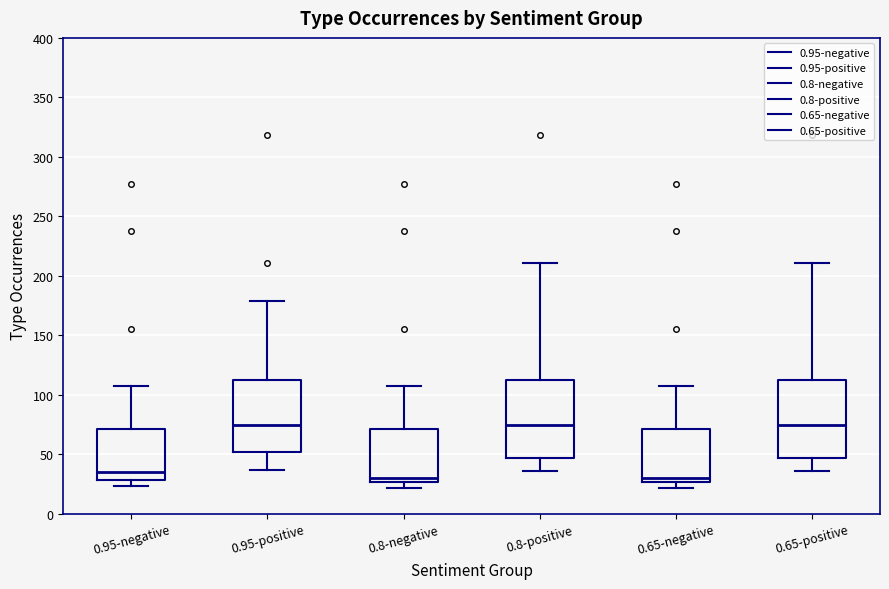

Reading left to right, transcribe this box plot: for each box, give where its median line is, the range the box spans, and where its two whiskers end, as read against the y-axis. The values are not printed on the chart, so give them approximately, as read against the axis.

0.95-negative: median 35, box 30 to 70, whiskers 25 to 105
0.95-positive: median 75, box 50 to 115, whiskers 35 to 180
0.8-negative: median 30, box 25 to 70, whiskers 20 to 105
0.8-positive: median 75, box 45 to 115, whiskers 35 to 210
0.65-negative: median 30, box 25 to 70, whiskers 20 to 105
0.65-positive: median 75, box 45 to 115, whiskers 35 to 210